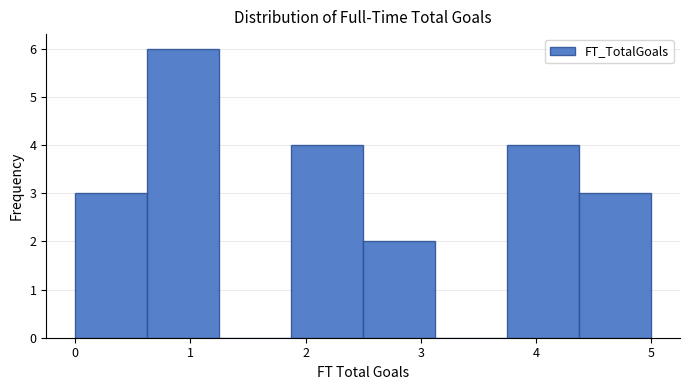

What is the height of the bar covering 3.8 to 4.4 on the x-axis? Neither the bar edges nor the heights are printed on the chart, so give them approximately, as read against the axes.

4